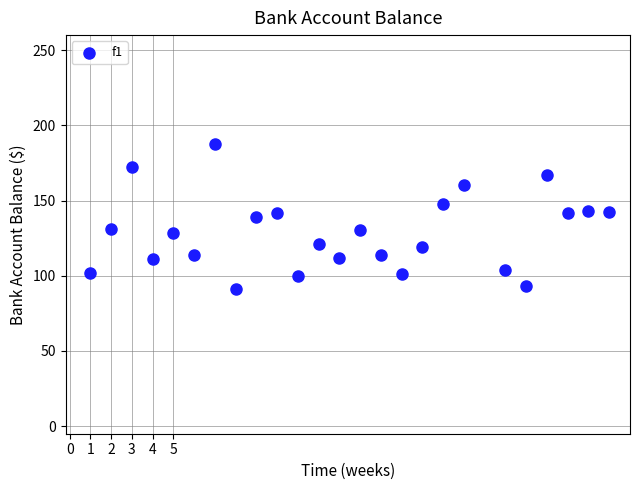

What is the range of X values (max minus min)?

25.0